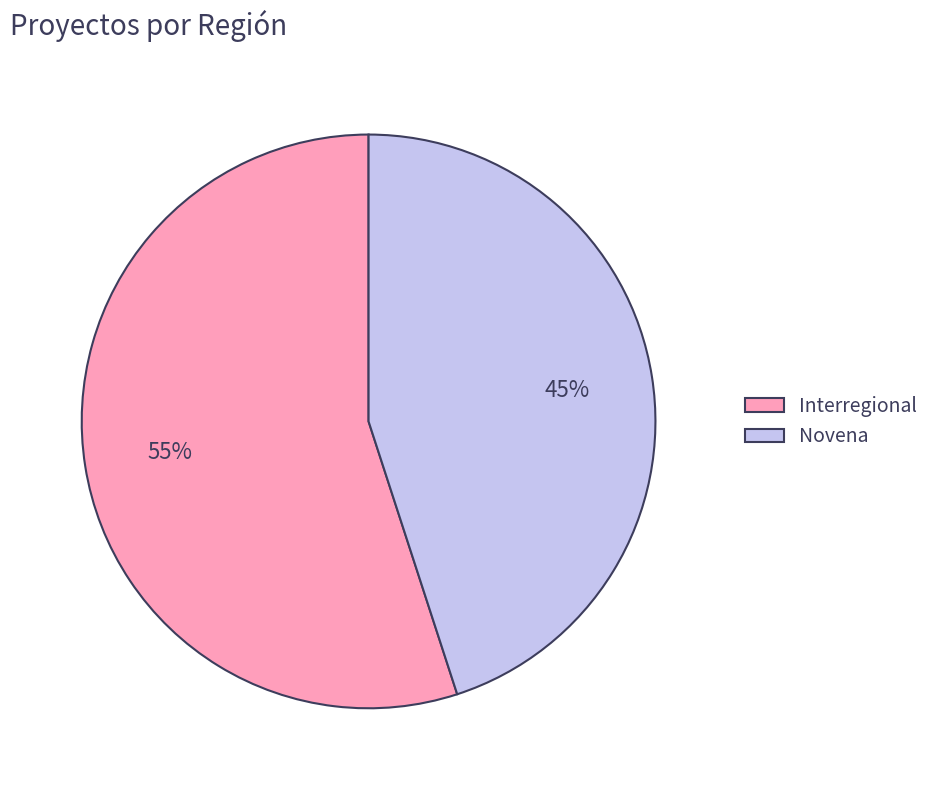

What percentage is the Interregional slice, to the nearest percent?

55%